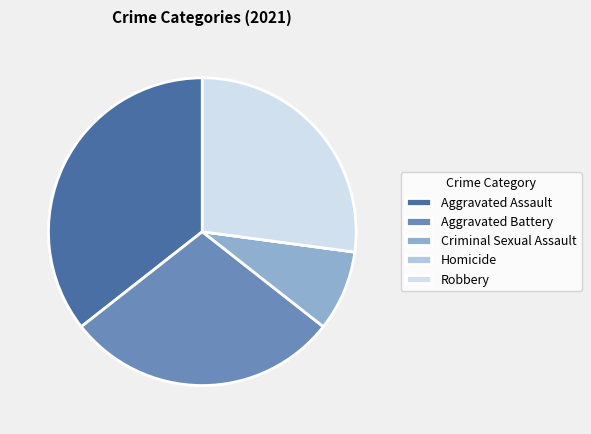

The Aggravated Assault slice represents 41% of the pie. True or false?

False